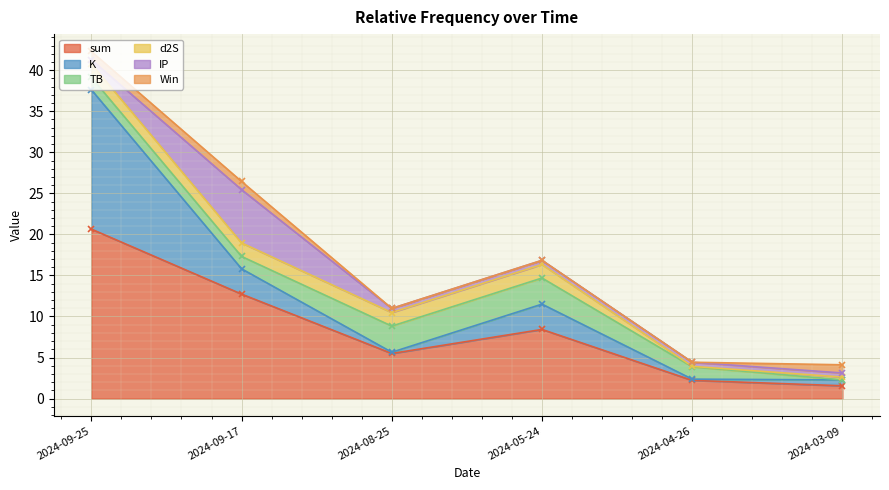

Which series changed the most between 2024-05-24 and 2024-08-25?

sum